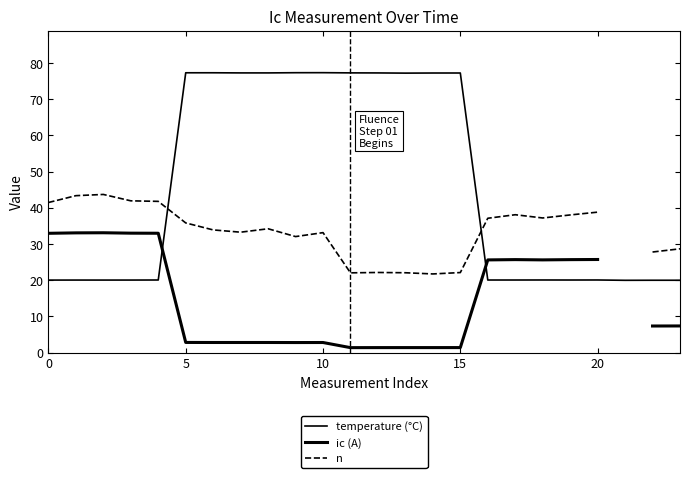

How many interior local valleys does the temperature (°C) series have?

6